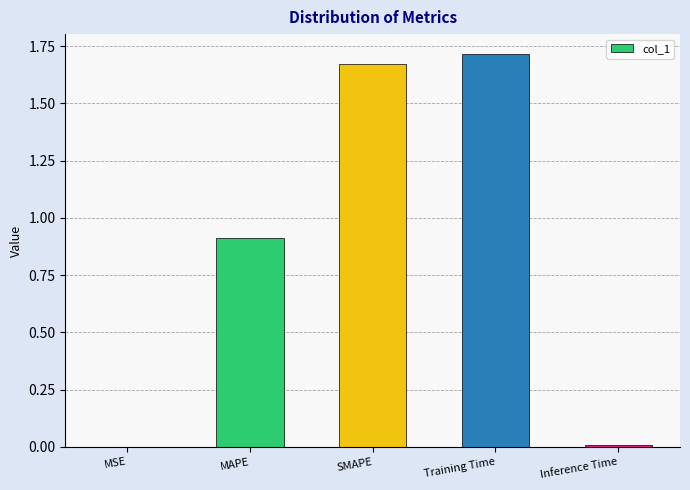

Count the number of categories in the chart.

5